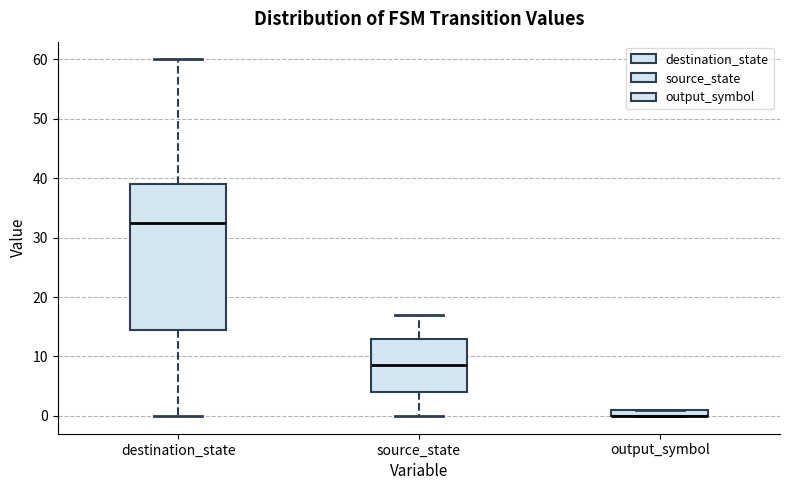

Where is the upper edge of the box for output_symbol on the y-axis? The values are not printed on the chart, so give them approximately, as read against the axis.

1